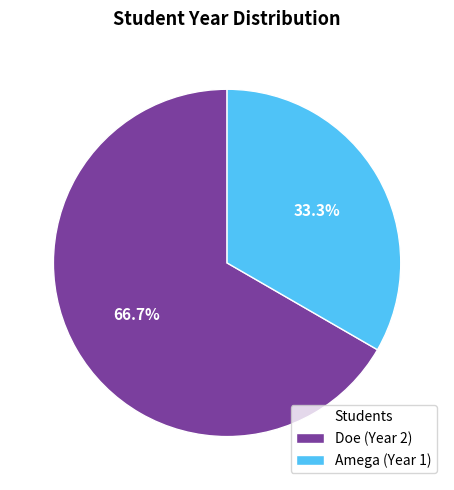

Do Amega and Doe together represent more than half of the pie?

Yes